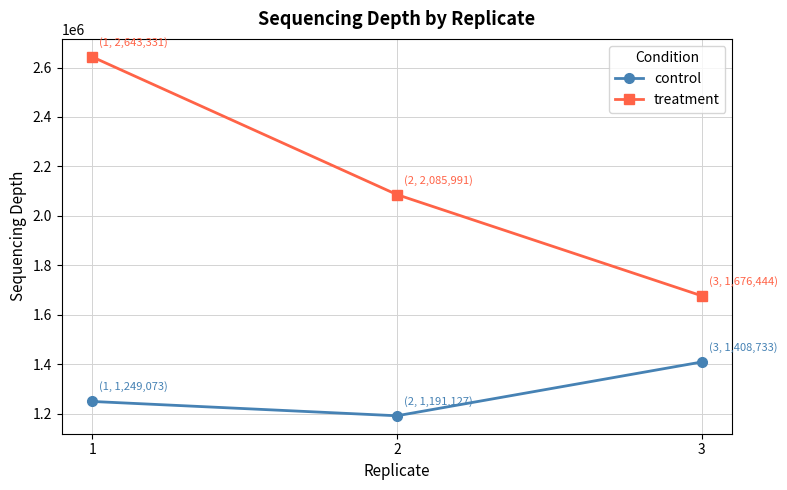

What is the value of the control point at the 2nd from the left?

1191127